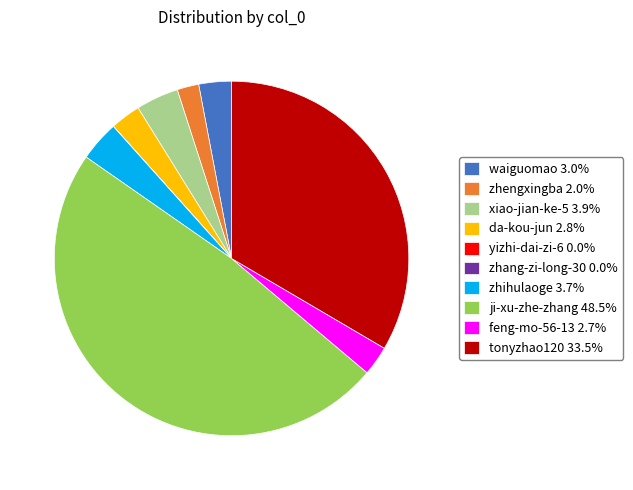

Approximately how many times larger is the value at zhihulaoge 3.7% compared to feng-mo-56-13 2.7%?

1.4